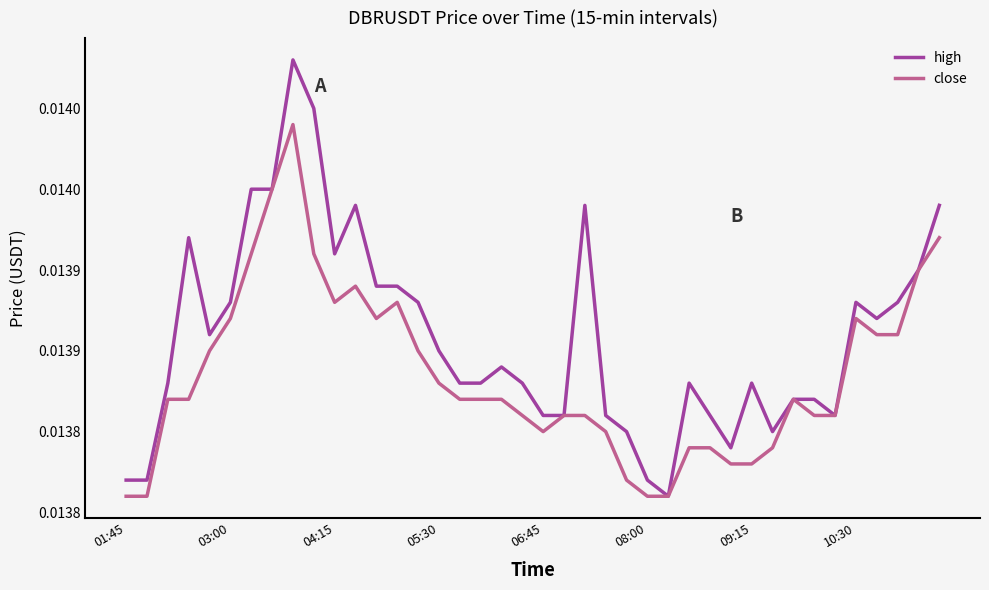

How many interior local peaks does the high series have?

8